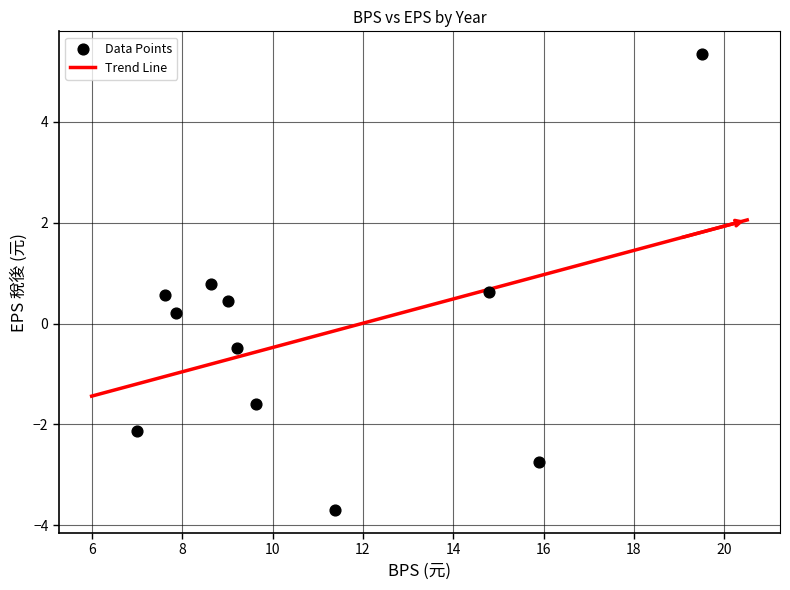

What is the average X value?

11.0